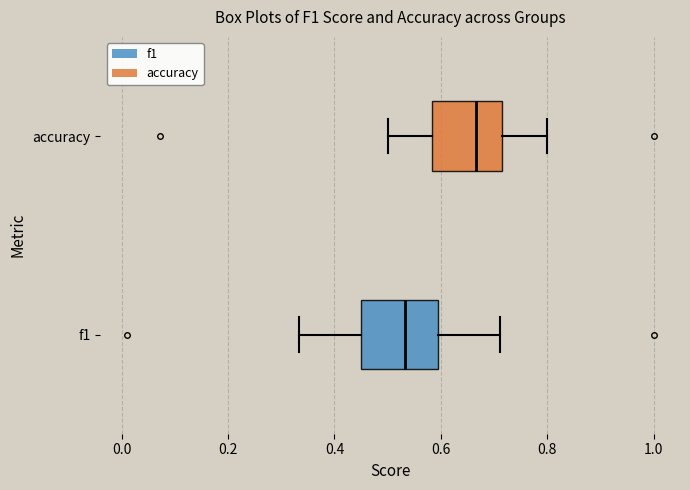

Reading bottom to top, read every box against the x-axis: the position of its median line, the range the box covers, and the ends of its whiskers. The values are not printed on the chart, so give them approximately, as read against the axis.

f1: median 0.54, box 0.46 to 0.60, whiskers 0.34 to 0.72
accuracy: median 0.66, box 0.58 to 0.72, whiskers 0.50 to 0.80